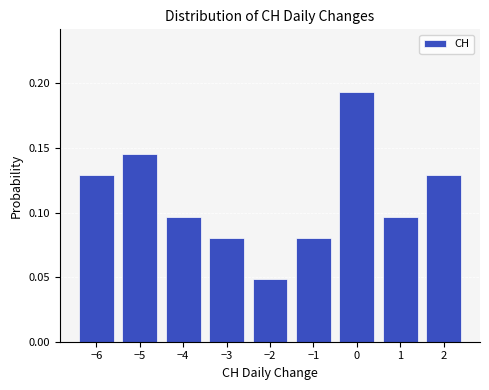

At which label is the value closest to 0?

−2